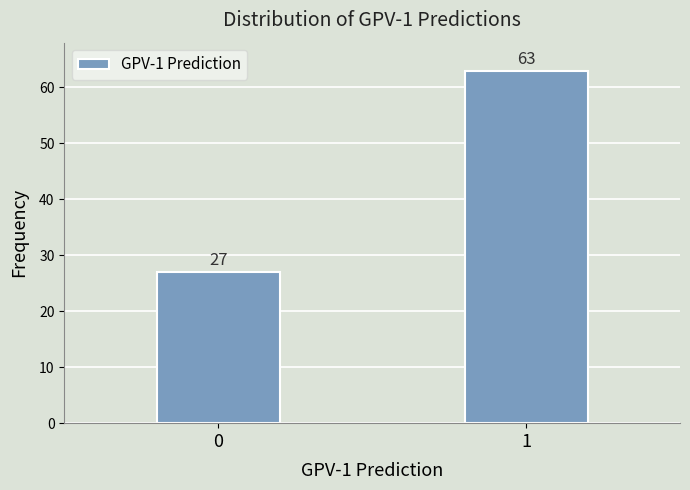

Reading right to left, what are all the values shown in this chart?

1=63	0=27